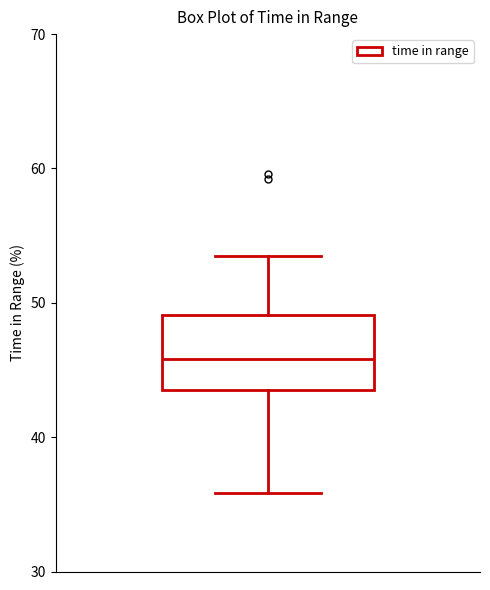

Transcribe this box plot: give where the median line is, the range the box spans, and where the two whiskers end, as read against the y-axis. The values are not printed on the chart, so give them approximately, as read against the axis.

median 46, box 44 to 49, whiskers 36 to 53